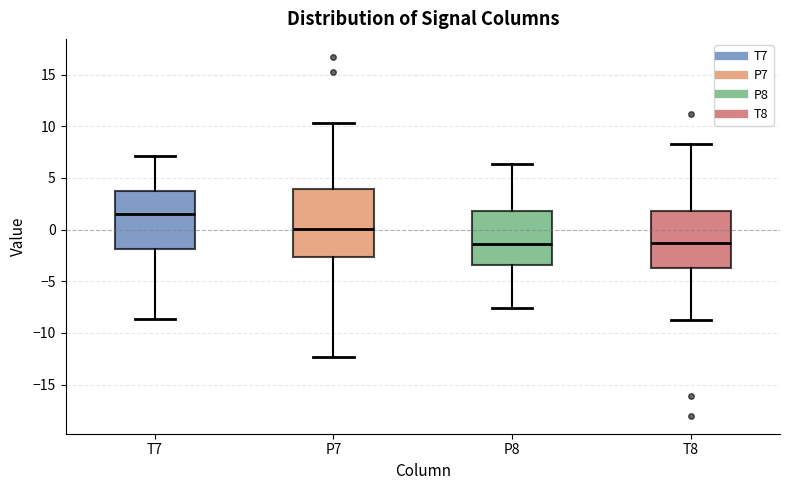

Where does the upper whisker of the box for T7 end on the y-axis? The values are not printed on the chart, so give them approximately, as read against the axis.

7.0